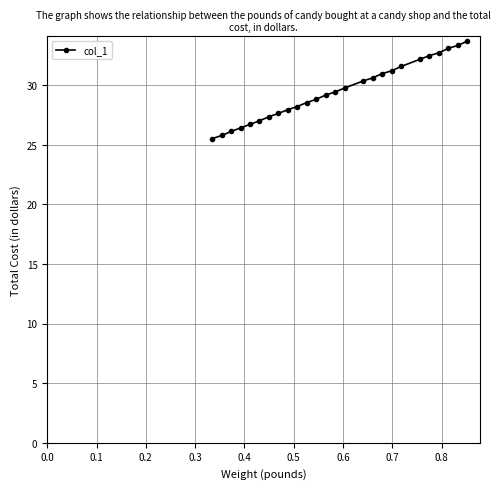

How many categories are shown in the chart?

26